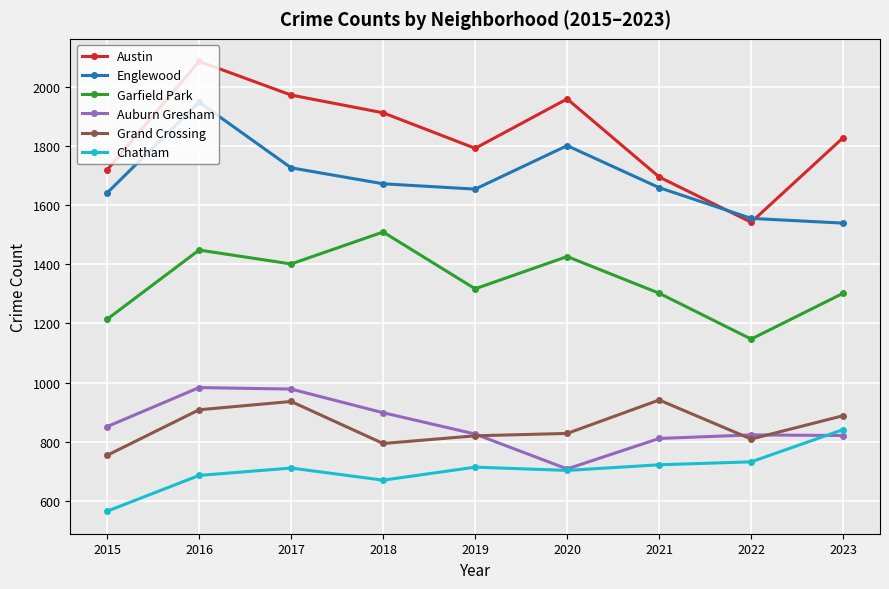

Which series has the largest total across all categories?

Austin